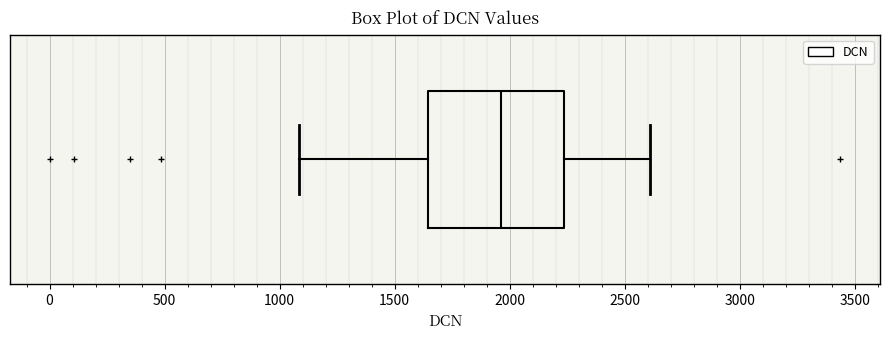

Transcribe this box plot: give where the median line is, the range the box spans, and where the two whiskers end, as read against the x-axis. The values are not printed on the chart, so give them approximately, as read against the axis.

median 1950, box 1650 to 2250, whiskers 1100 to 2600